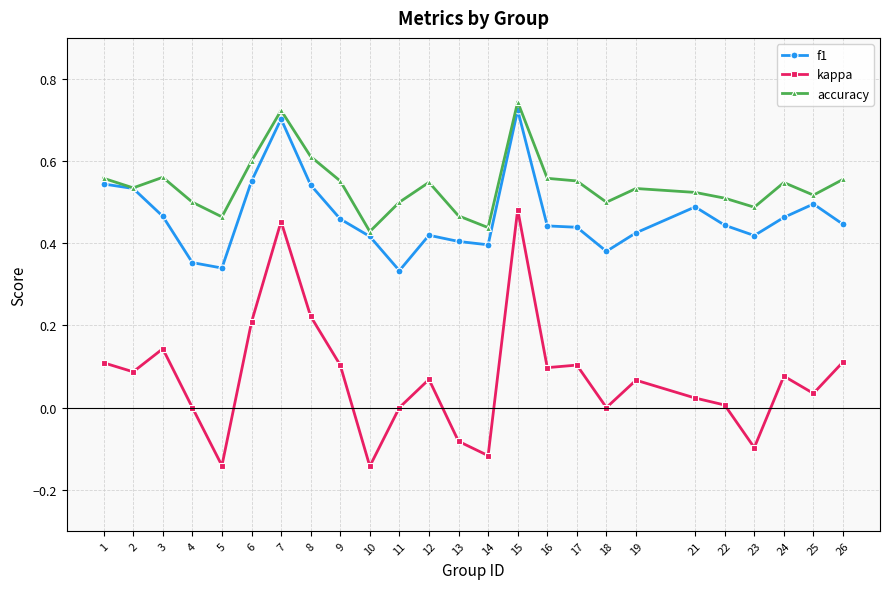

True or false: kappa and accuracy intersect in this chart.

False